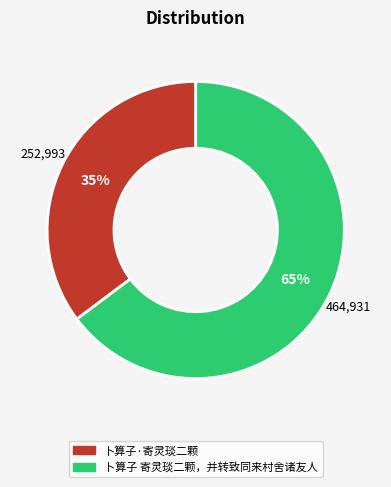

Rank the categories by value from highest to lowest.

卜算子 寄灵琰二颗，并转致同来村舍诸友人, 卜算子·寄灵琰二颗